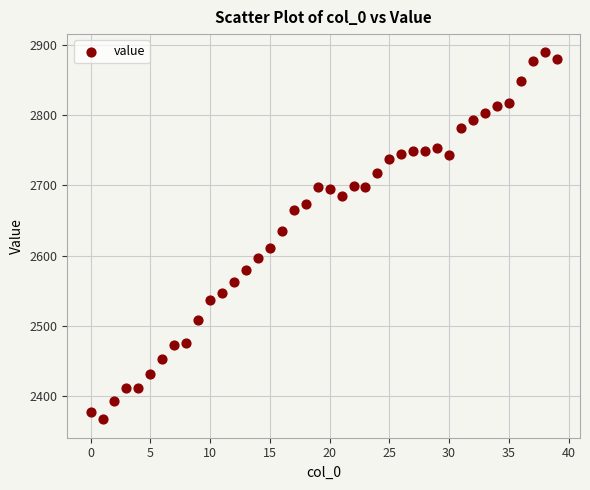

What is the range of Y values (max minus min)?

522